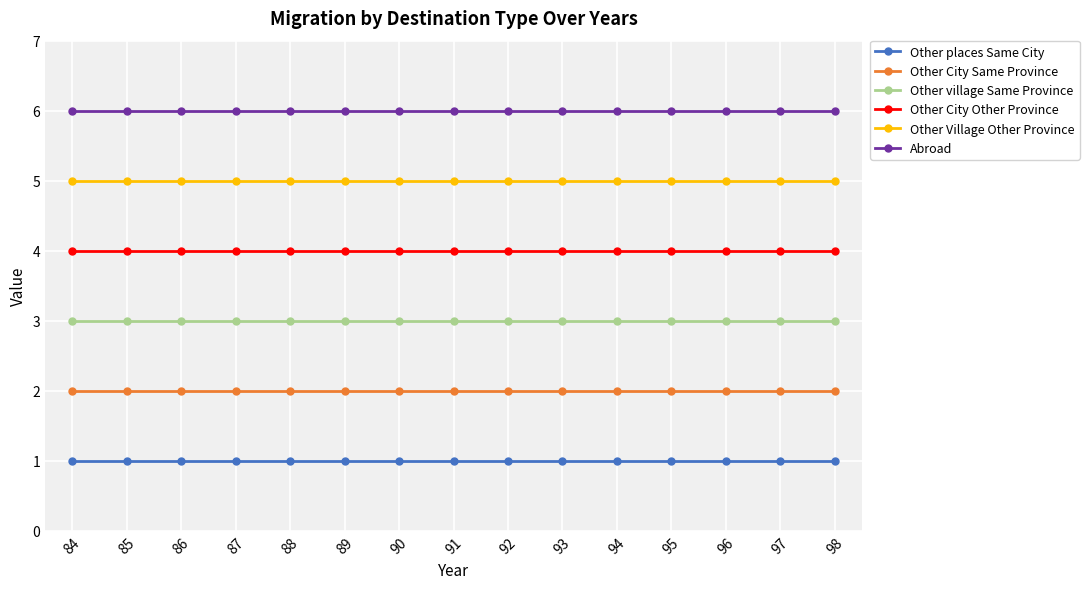

What is the maximum value for Other City Other Province?

4